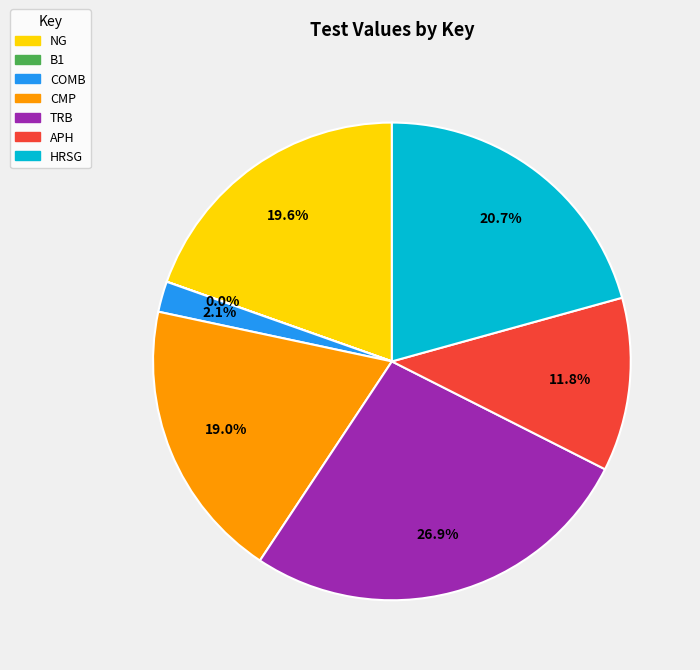

To the nearest percent, what is the average slice percentage?

14%